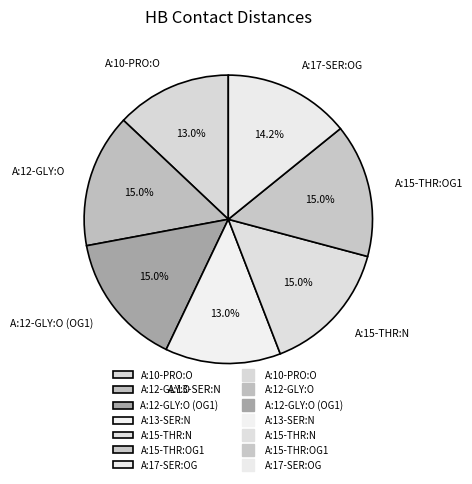

What percentage is the A:15-THR:OG1 slice, to the nearest percent?

15%